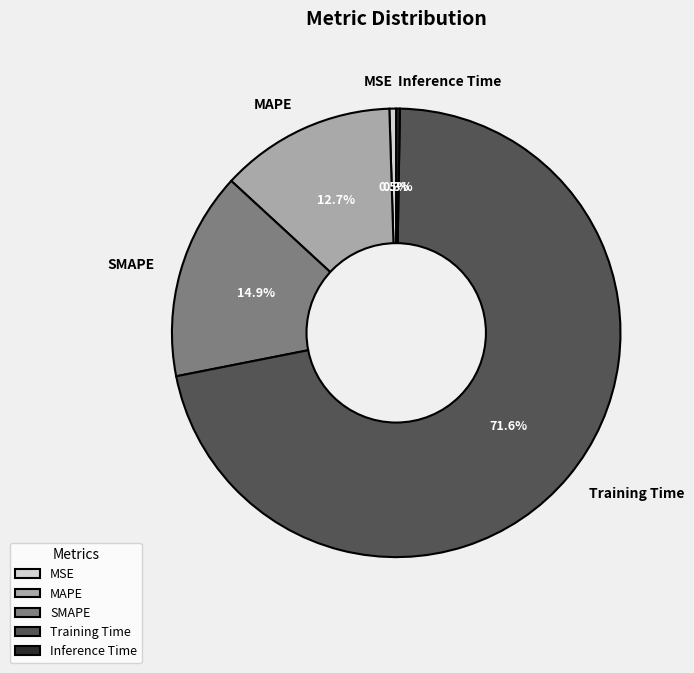

Between Training Time and MSE, which is larger?

Training Time